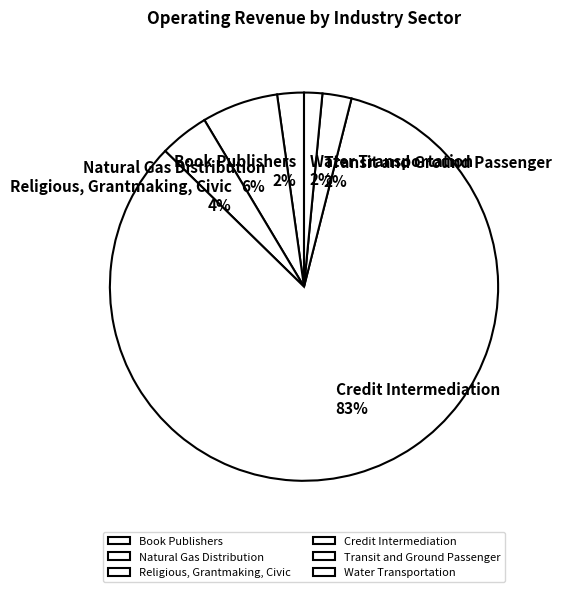

True or false: Natural Gas Distribution accounts for 1% of the total.

False